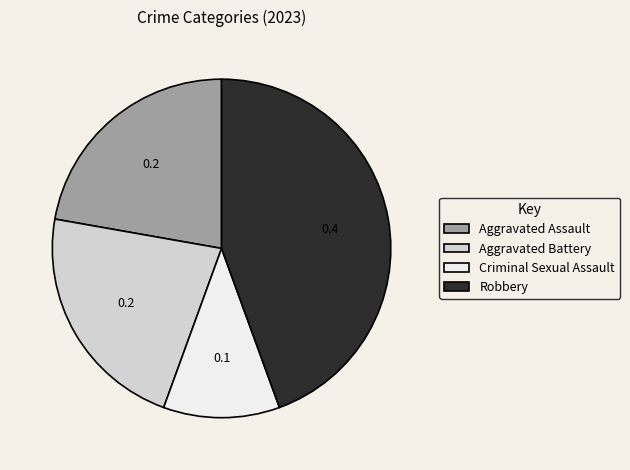

Which slice is the largest?

Robbery